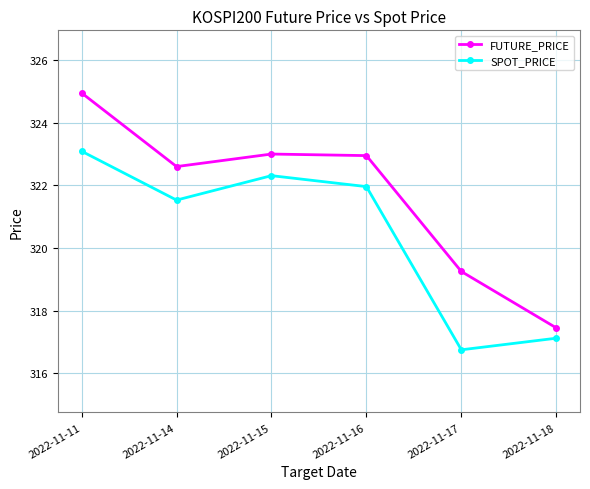

What is the difference between the highest and lowest values at 2022-11-11?

1.9